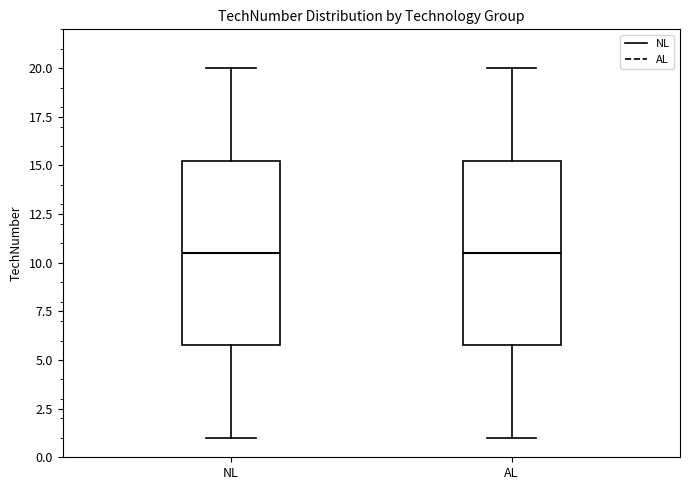

Where is the upper edge of the box for AL on the y-axis? The values are not printed on the chart, so give them approximately, as read against the axis.

15.5